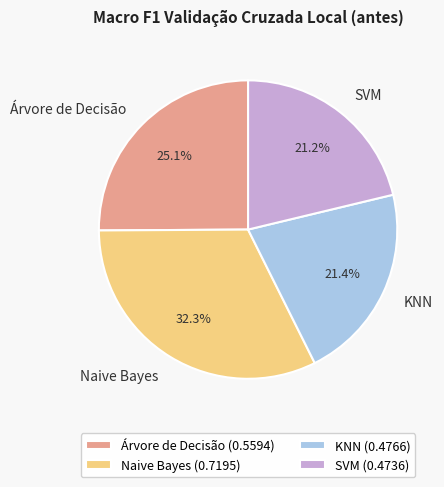

Is the sum of SVM (0.4736) and Árvore de Decisão (0.5594) greater than half?

No